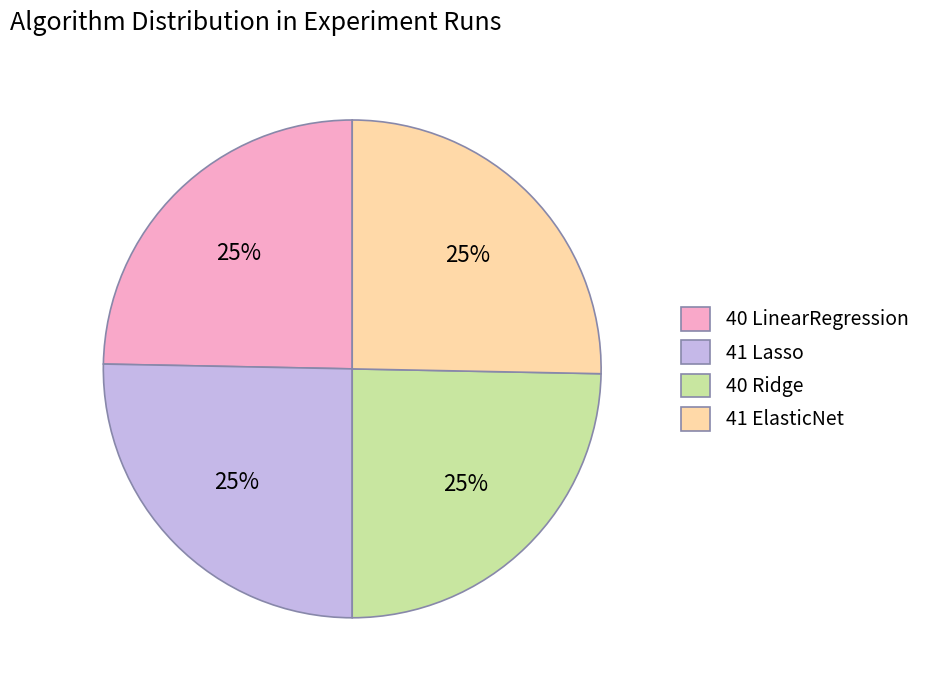

To the nearest percent, what is the average slice percentage?

25%